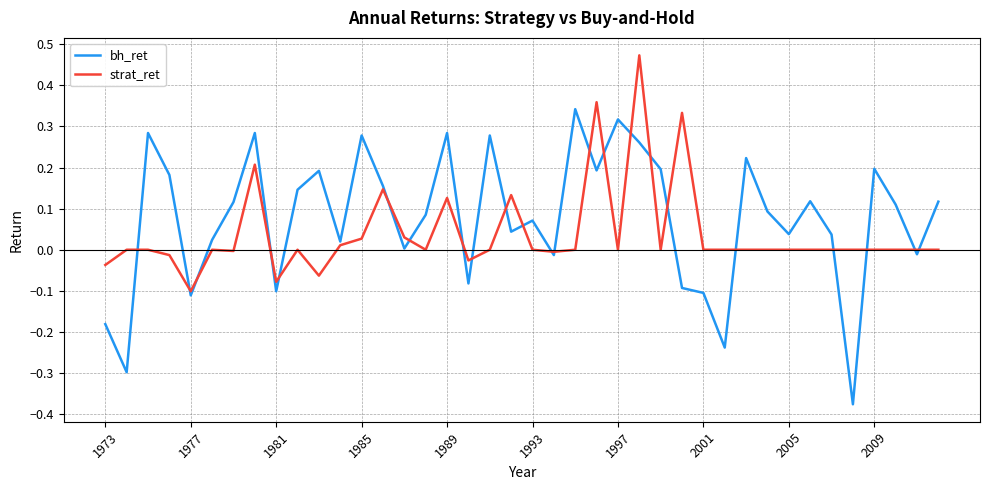

Rank the series by their maximum value, from highest to lowest.

strat_ret, bh_ret